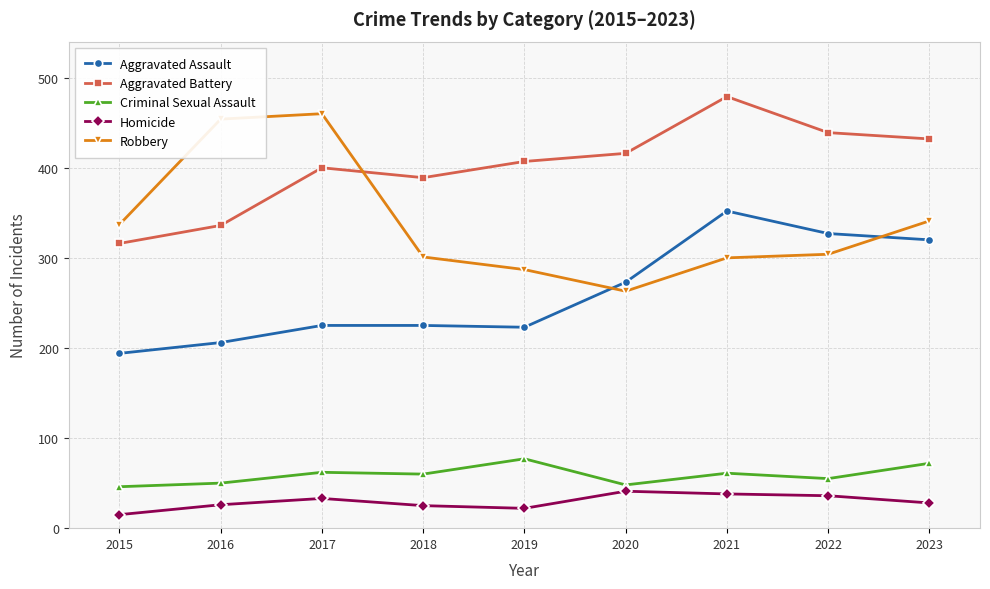

Does the chart display data point markers on the line(s)?

Yes